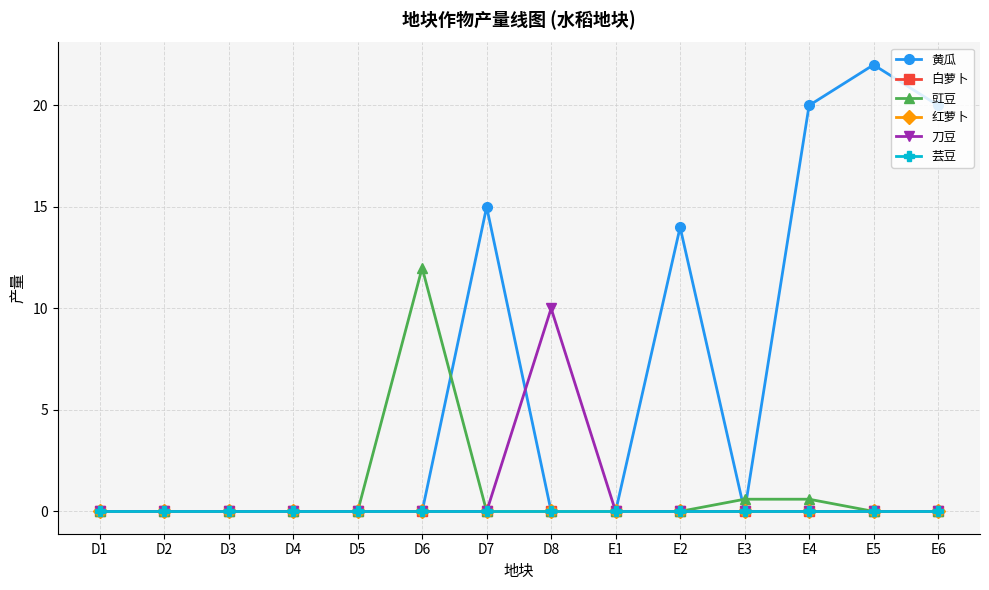

What is the label of the 1st point from the right?

E6